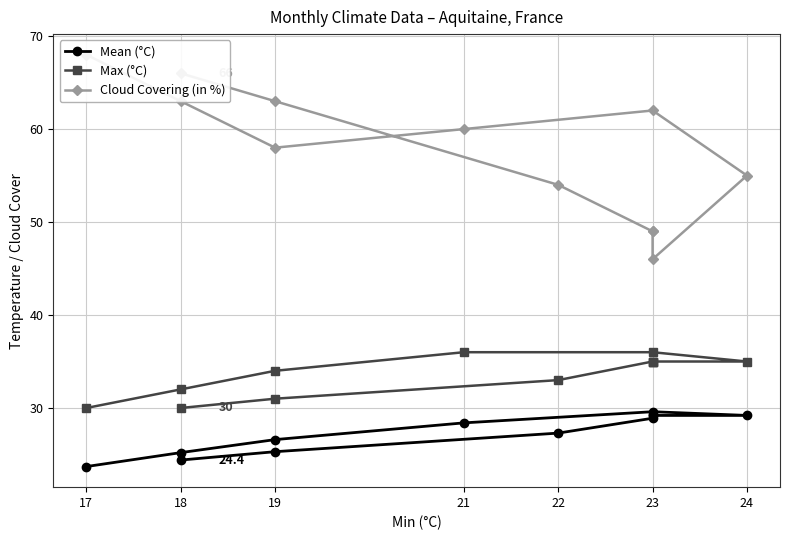

At 17, list the series in order from smallest to largest.

Mean (°C), Max (°C), Cloud Covering (in %)